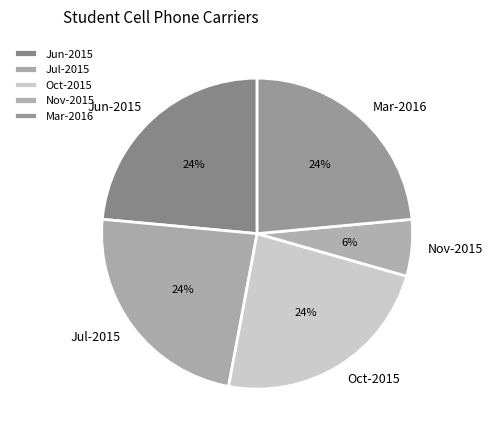

Combined, do Jul-2015 and Jun-2015 account for over 50%?

No